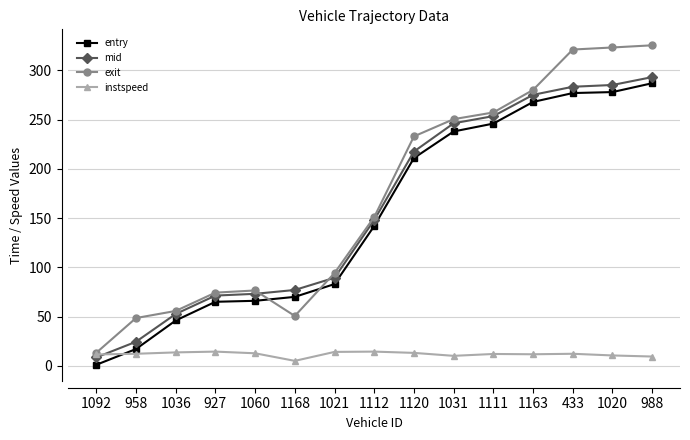

How many data points in exit are less than 151?

7